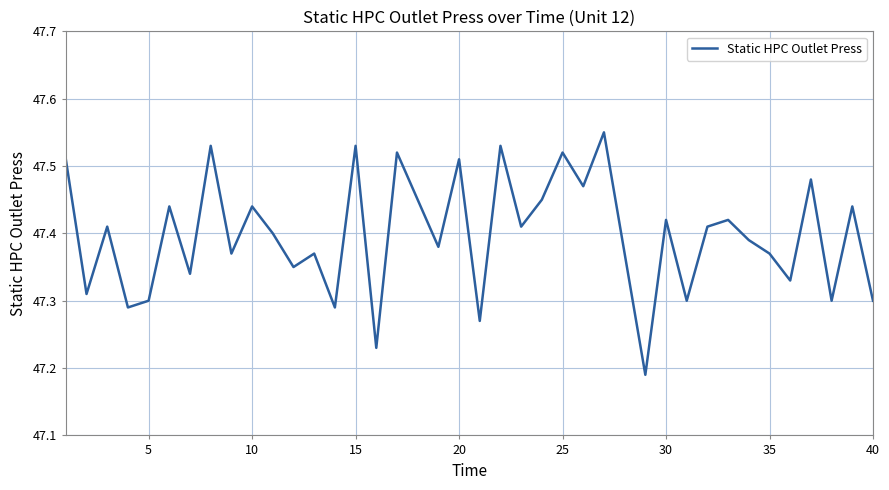

What is the difference between the maximum and minimum values?

0.4